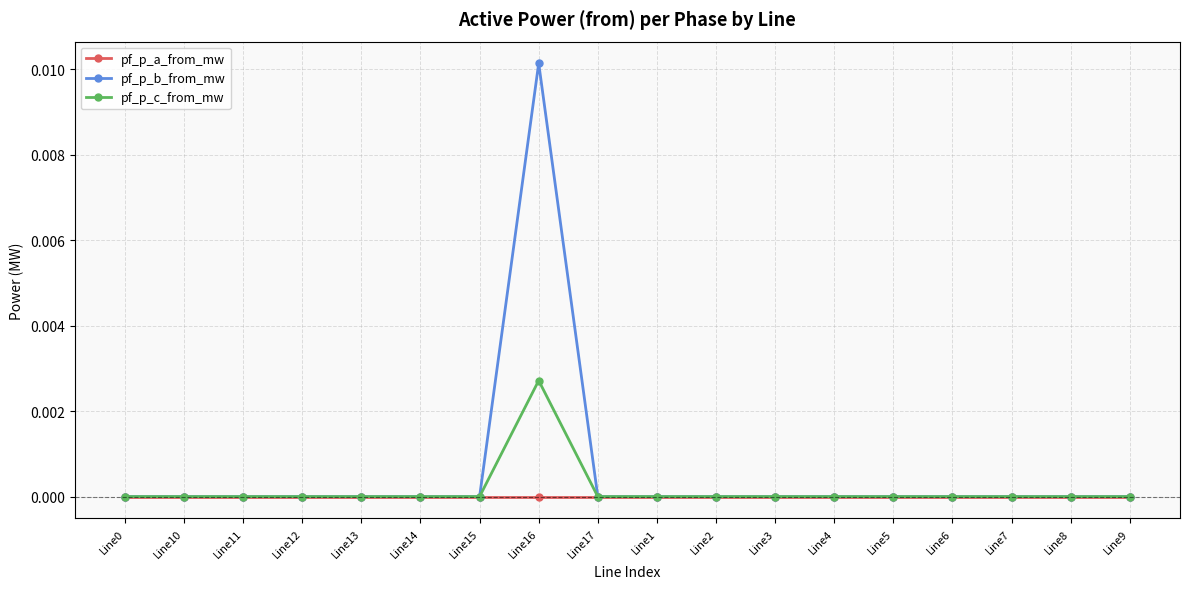

What is the label of the 3rd point from the left?

Line11